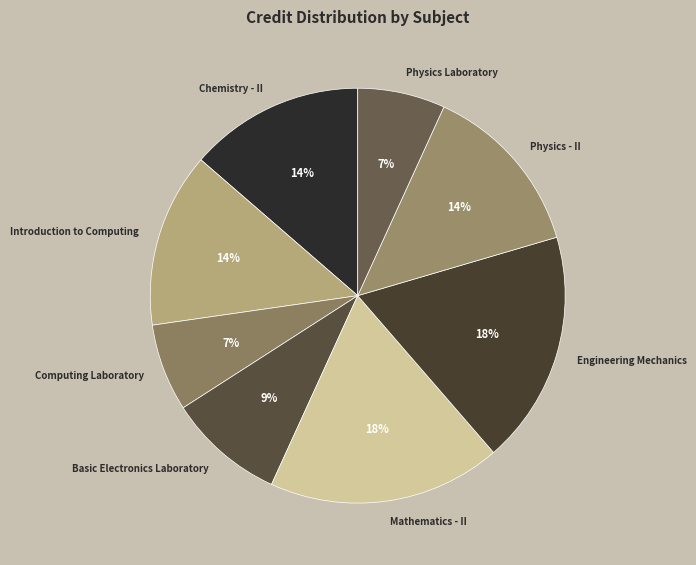

To the nearest percent, what is the difference between the largest and smallest slice percentages?

11%